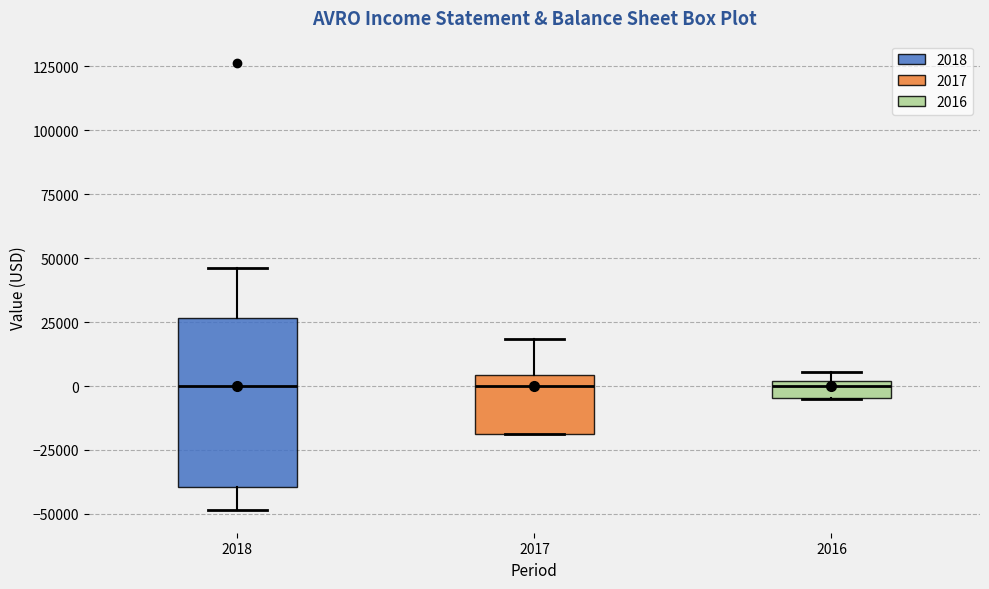

Comparing the boxes themselves (not the whiskers), which one is the tallest?

2018